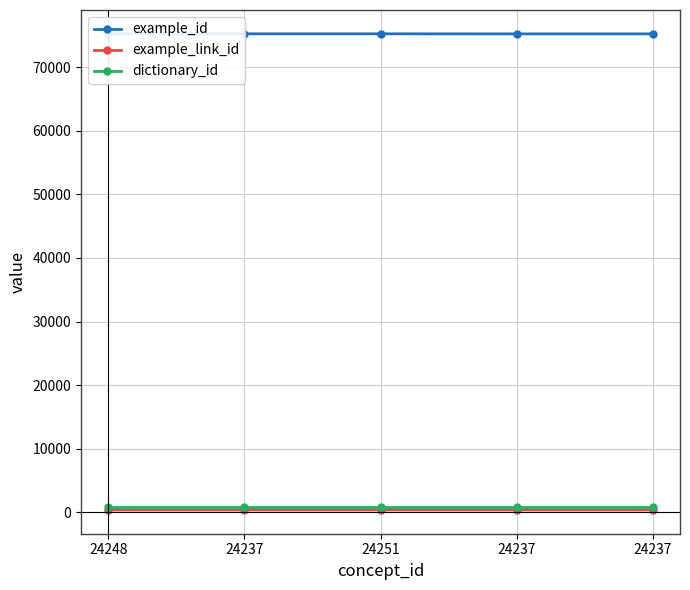

True or false: dictionary_id and example_id cross at least once.

False